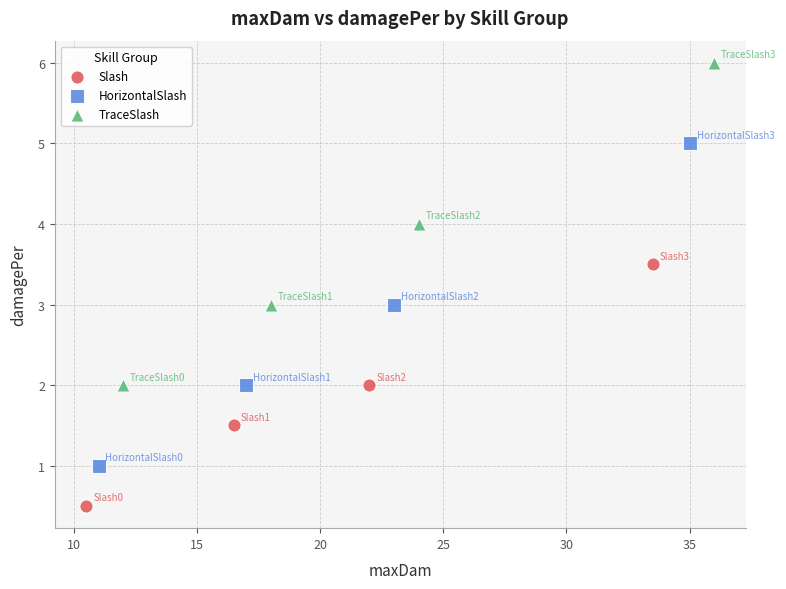

Which series reaches the maximum Y coordinate?

TraceSlash